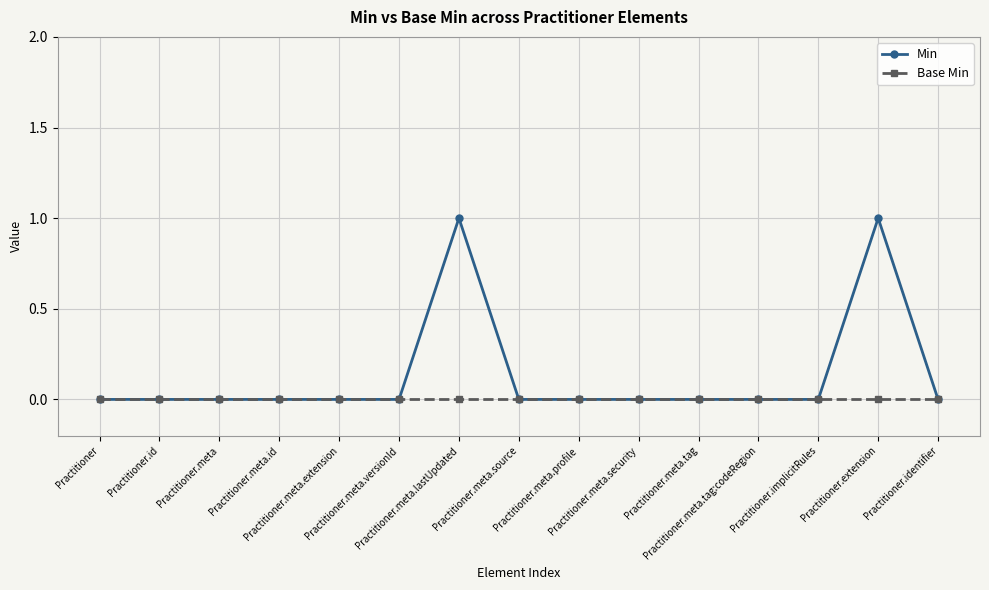

Rank the series by their average value, from highest to lowest.

Min, Base Min